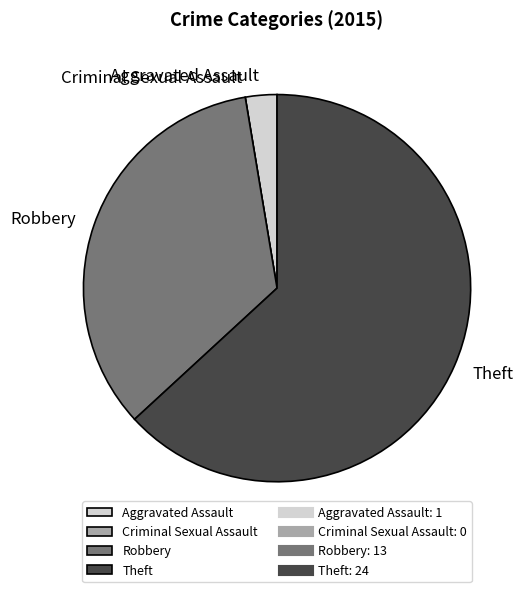

Do Theft and Aggravated Assault together represent more than half of the pie?

Yes